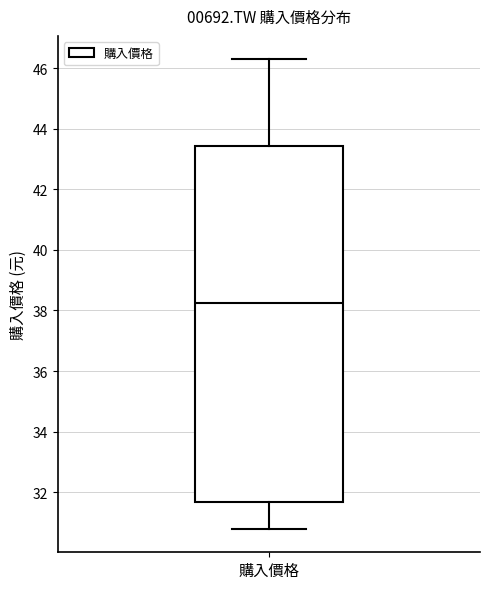

Transcribe this box plot: give where the median line is, the range the box spans, and where the two whiskers end, as read against the y-axis. The values are not printed on the chart, so give them approximately, as read against the axis.

median 38.2, box 31.6 to 43.4, whiskers 30.8 to 46.2